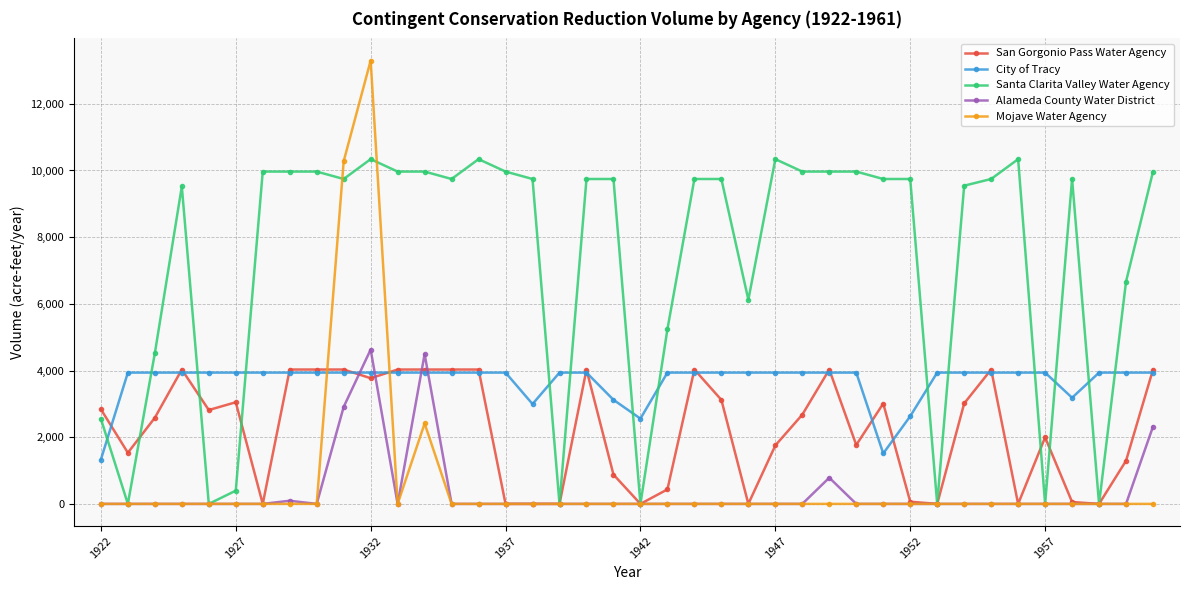

What is the greatest value displayed?

13296.8